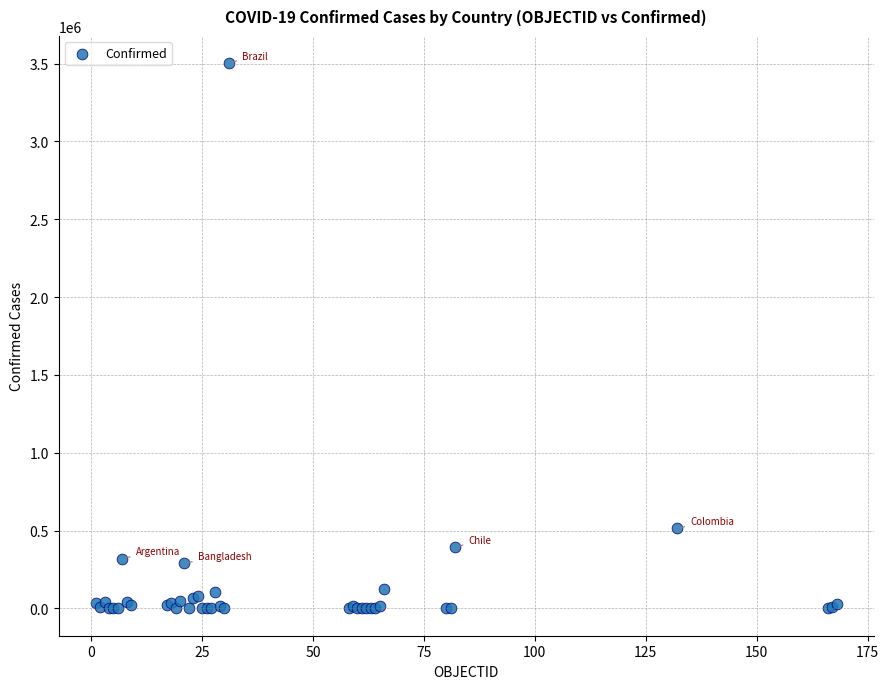

What Y value in the scatter plot is closest to 1751034?

513719